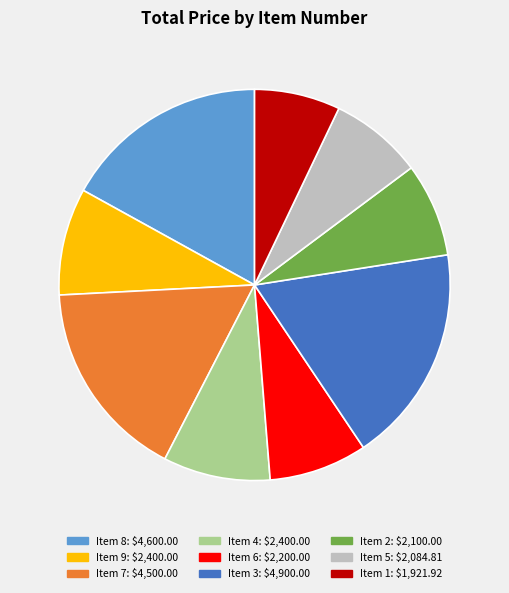

True or false: Item 1 accounts for 17% of the total.

False